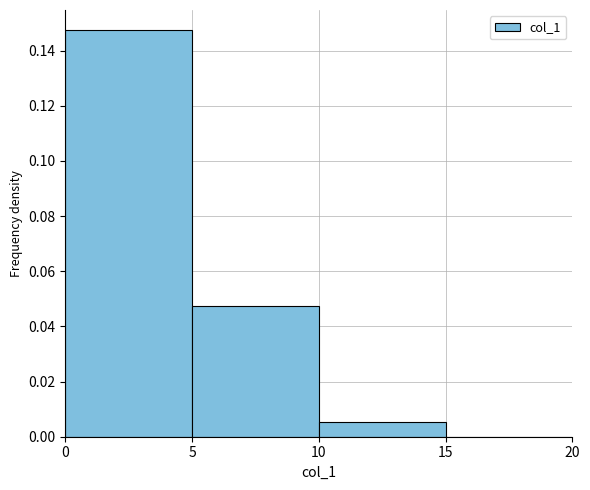

Reading left to right, transcribe this chart: for each bar, give the range it covers on the x-axis and its height. The values are not printed on the chart, so give them approximately, as read against the axis.

0 to 5: 0.148
5 to 10: 0.048
10 to 15: 0.006
15 to 20: 0